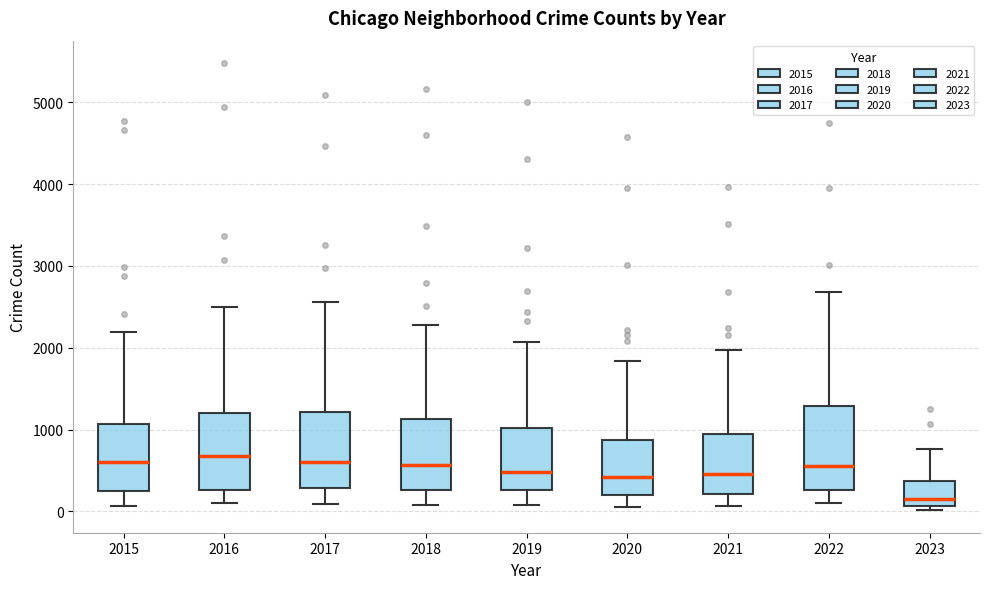

Reading left to right, transcribe this box plot: for each box, give where its median line is, the range the box spans, and where its two whiskers end, as read against the y-axis. The values are not printed on the chart, so give them approximately, as read against the axis.

2015: median 600, box 300 to 1100, whiskers 100 to 2200
2016: median 700, box 300 to 1200, whiskers 100 to 2500
2017: median 600, box 300 to 1200, whiskers 100 to 2600
2018: median 600, box 300 to 1100, whiskers 100 to 2300
2019: median 500, box 300 to 1000, whiskers 100 to 2100
2020: median 400, box 200 to 900, whiskers 100 to 1800
2021: median 500, box 200 to 1000, whiskers 100 to 2000
2022: median 600, box 300 to 1300, whiskers 100 to 2700
2023: median 200, box 100 to 400, whiskers 0 to 800